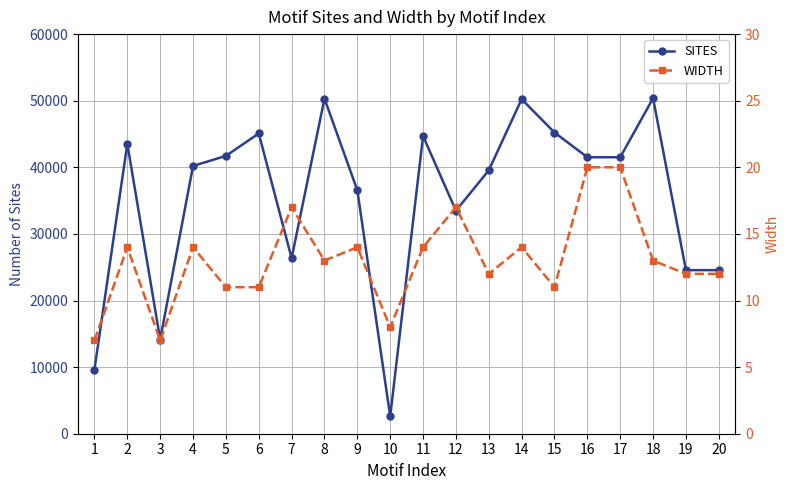

At 13, list the series in order from smallest to largest.

WIDTH, SITES